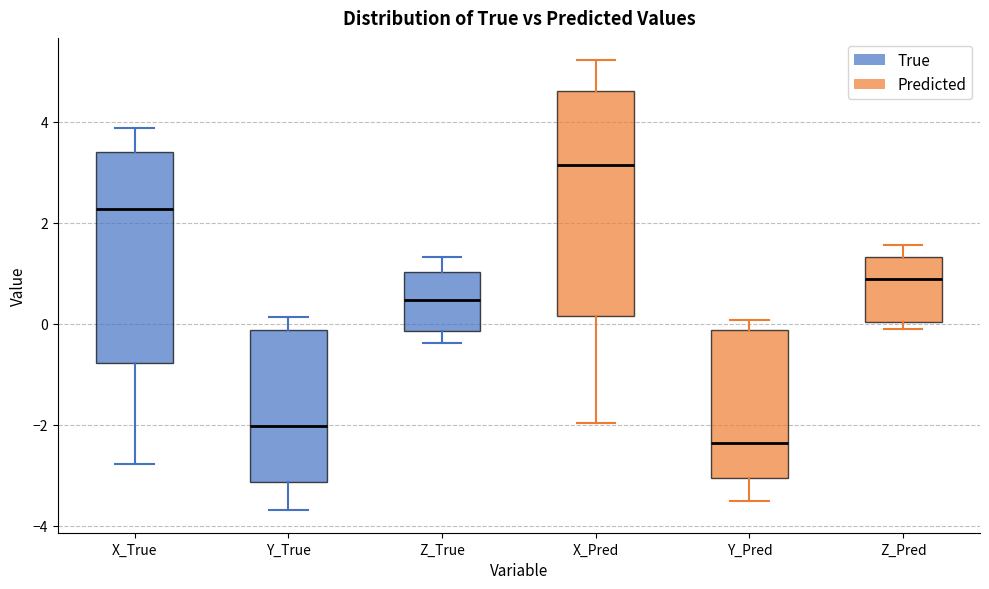

Comparing the boxes themselves (not the whiskers), which one is the tallest?

X_Pred